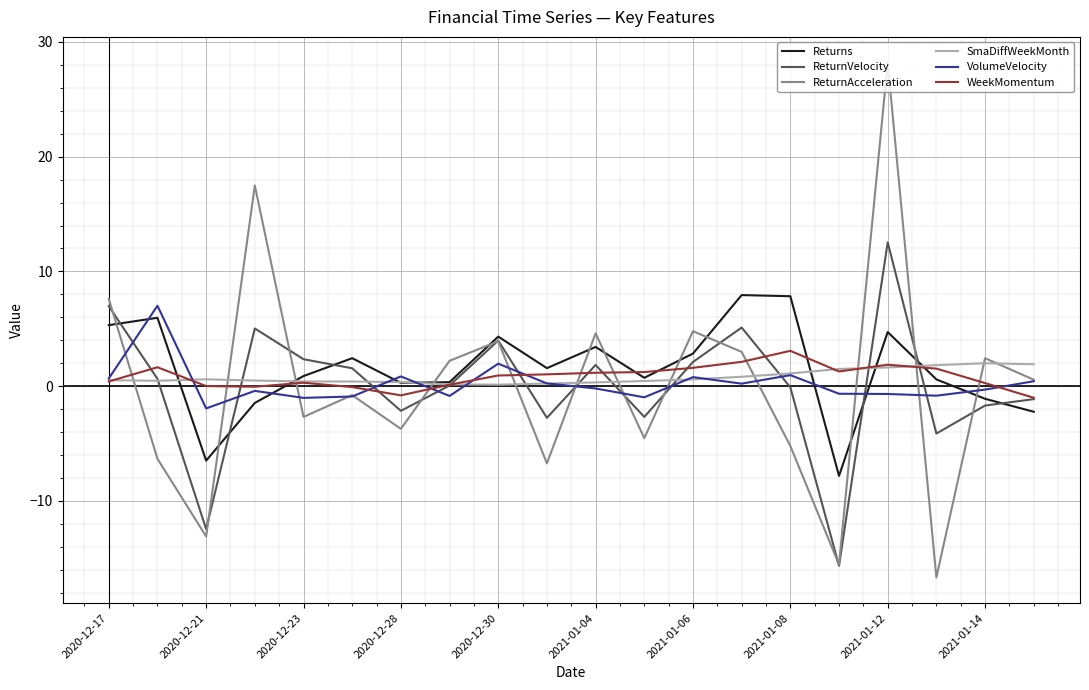

Which series has the widest spread of values?

ReturnAcceleration